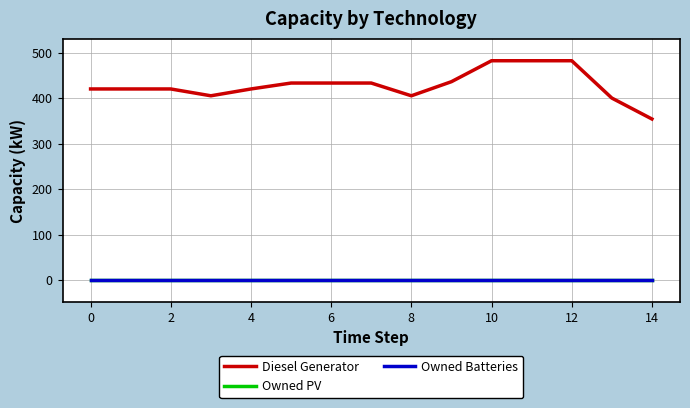

Does the chart have visible grid lines?

Yes